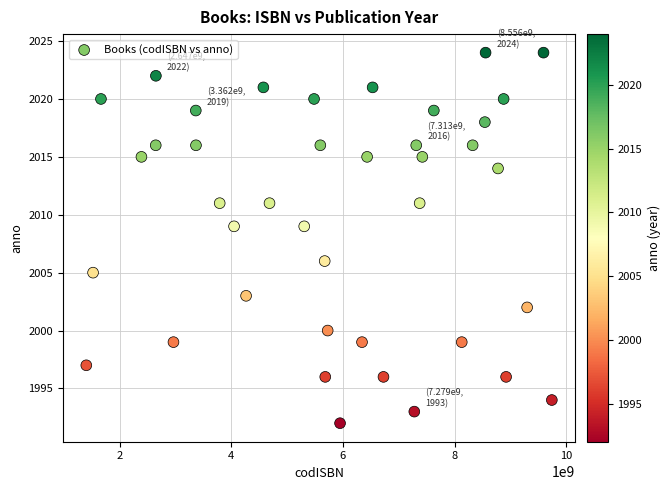

What is the range of Y values (max minus min)?

32